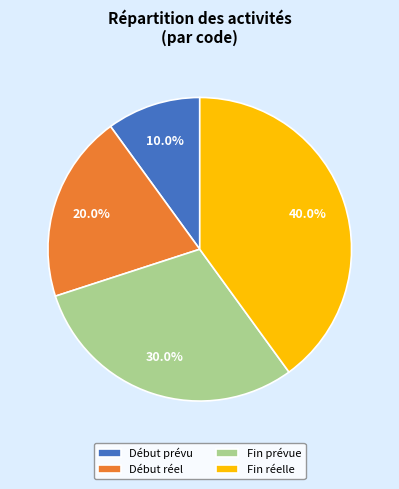

To the nearest percent, what portion does Fin prévue represent?

30%